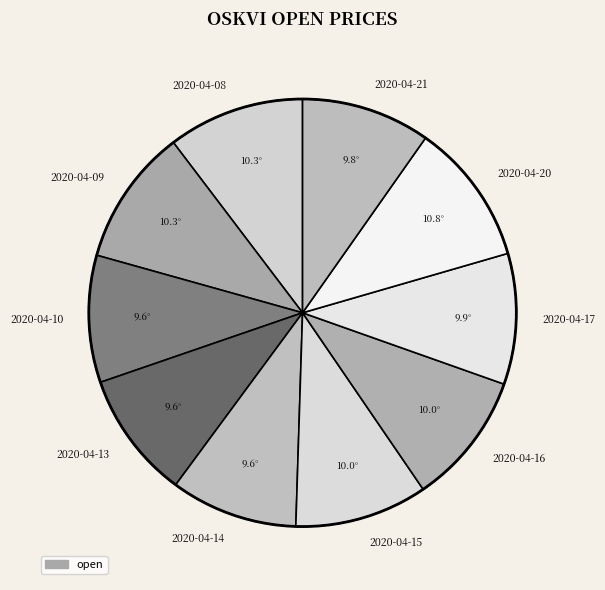

Is it true that 2020-04-21 is 4% of the pie?

False